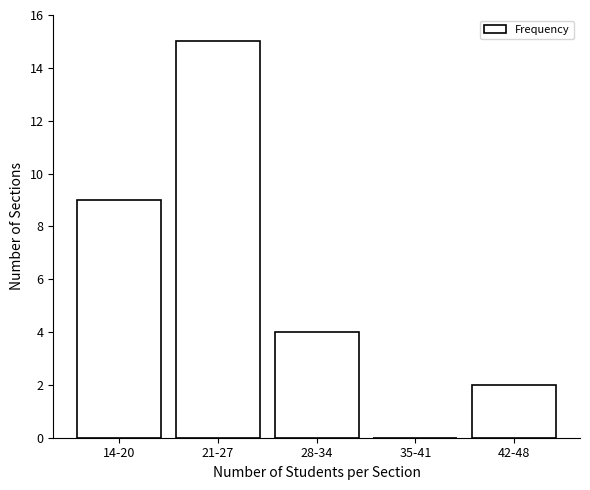

Reading right to left, what are all the values shown in this chart?

42-48=2	35-41=0	28-34=4	21-27=15	14-20=9